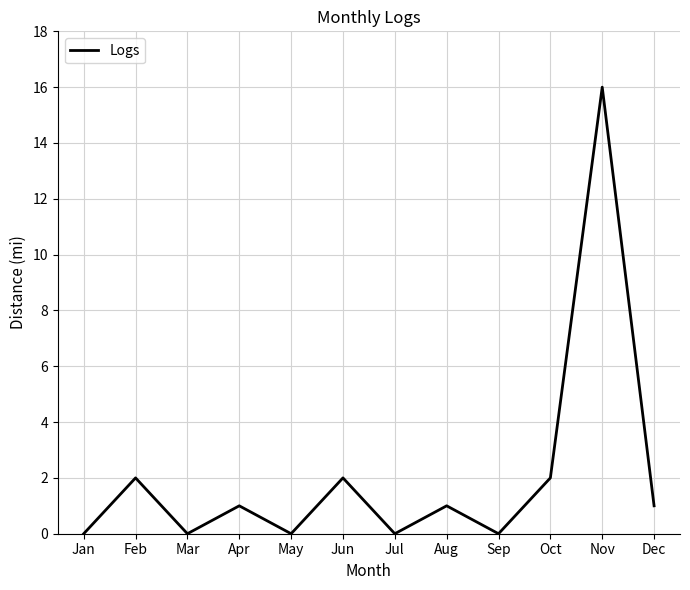

Reading right to left, extract all data points from this chart.

Dec=1	Nov=16	Oct=2	Sep=0	Aug=1	Jul=0	Jun=2	May=0	Apr=1	Mar=0	Feb=2	Jan=0